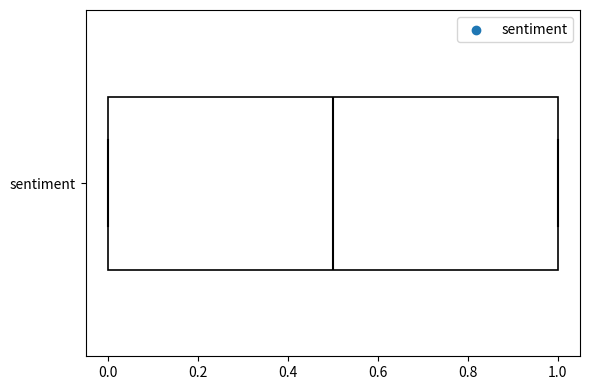

Read this box plot against the x-axis: the position of the median line, the range covered by the box, and the ends of both whiskers. The values are not printed on the chart, so give them approximately, as read against the axis.

median 0.5, box 0.0 to 1.0, whiskers 0.0 to 1.0